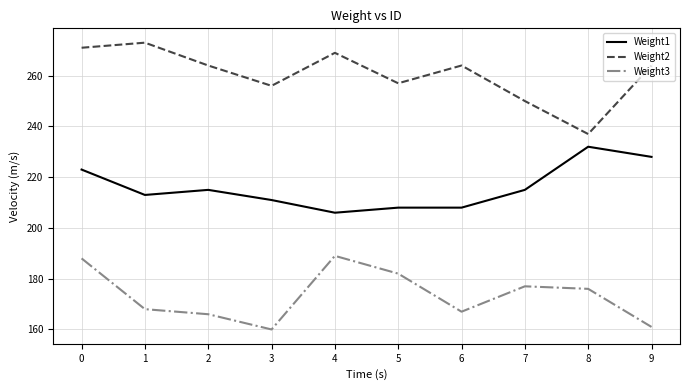

True or false: Weight3 and Weight2 cross at least once.

False